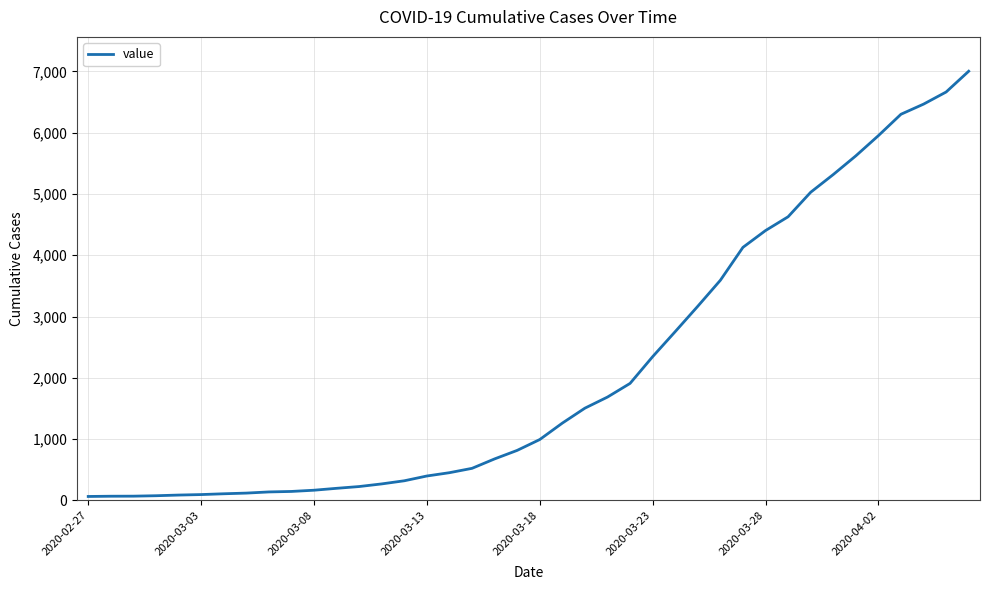

What is the sum of all values?

85740